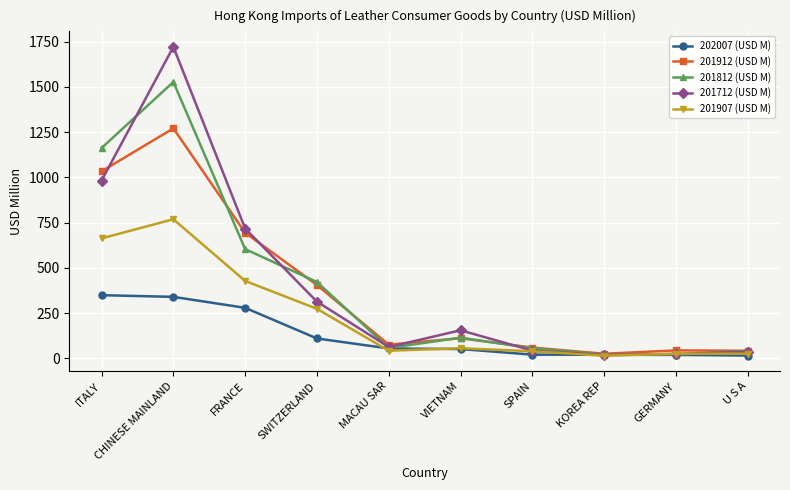

The 201912 (USD M) series shows 1486.5 at ITALY. True or false?

False